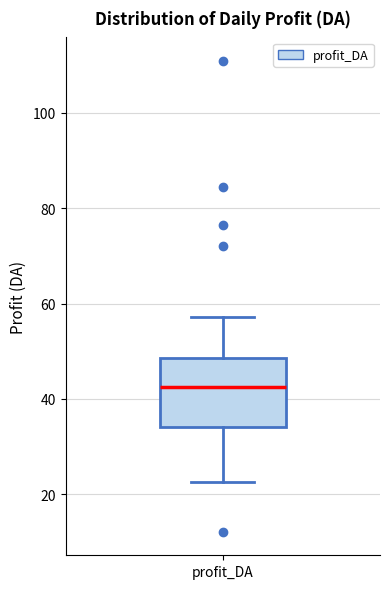

Read this box plot against the y-axis: the position of the median line, the range covered by the box, and the ends of both whiskers. The values are not printed on the chart, so give them approximately, as read against the axis.

median 42, box 34 to 48, whiskers 22 to 58